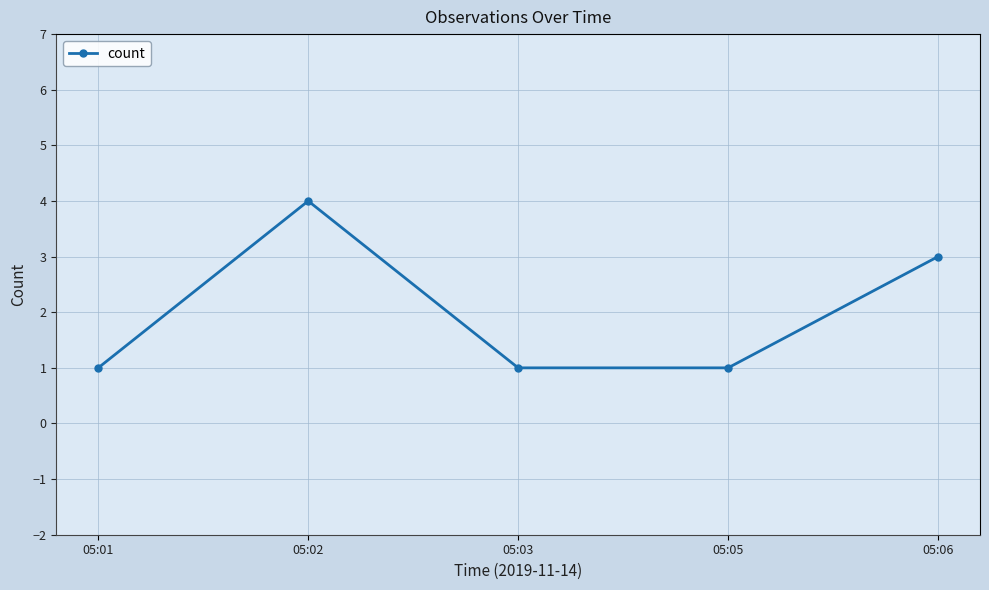

Which has a higher value, 05:02 or 05:01?

05:02